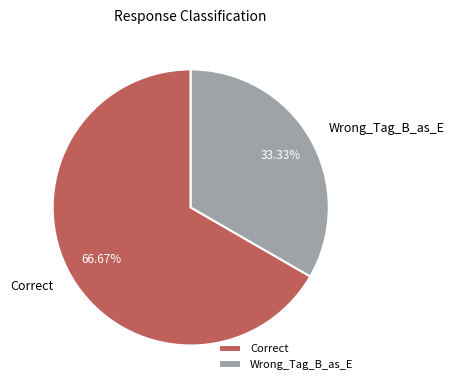

Is it true that Wrong_Tag_B_as_E is 47% of the pie?

False